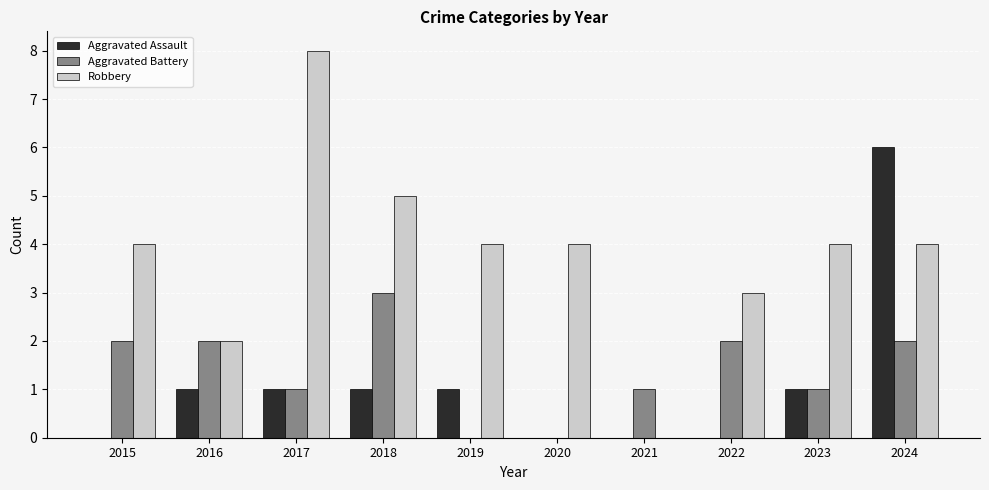

True or false: Robbery has a value of 5 at 2020.

False